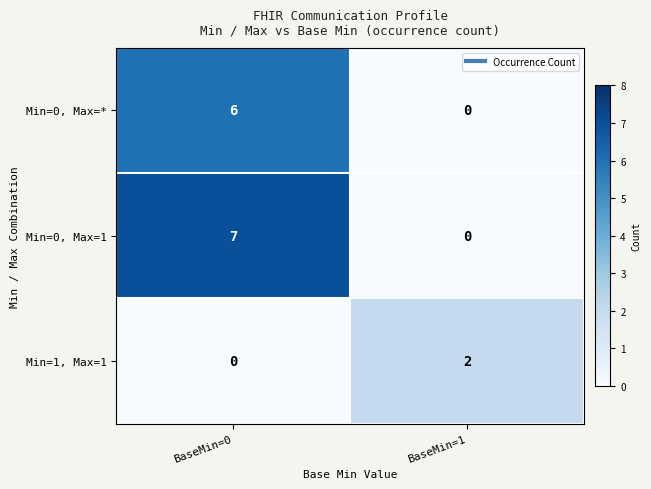

At BaseMin=0, list the series in order from largest to smallest.

row_1, row_0, row_2